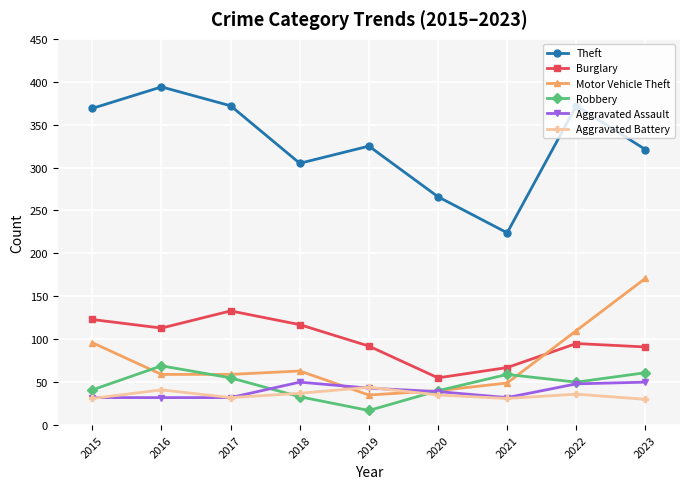

Is the value of Aggravated Assault at 2019 greater than the value of Aggravated Battery at 2020?

Yes